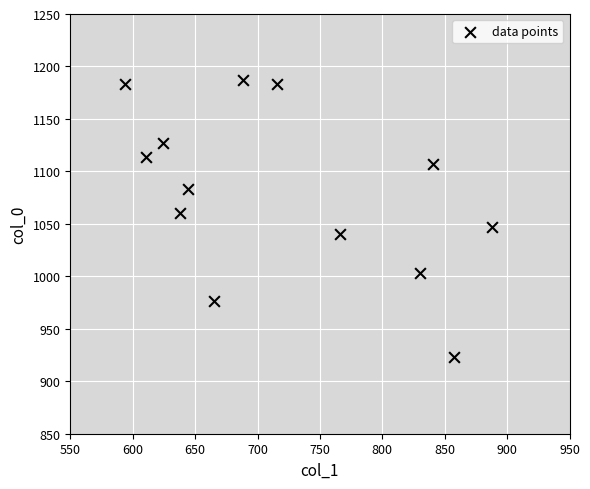

What is the range of Y values (max minus min)?

263.3